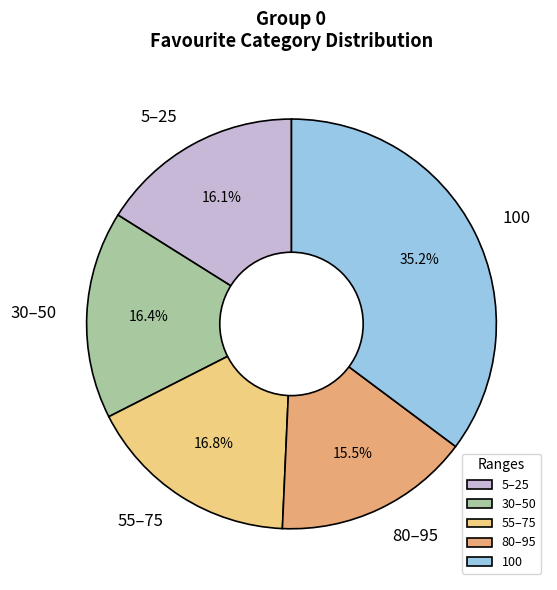

Between 100 and 5–25, which is larger?

100